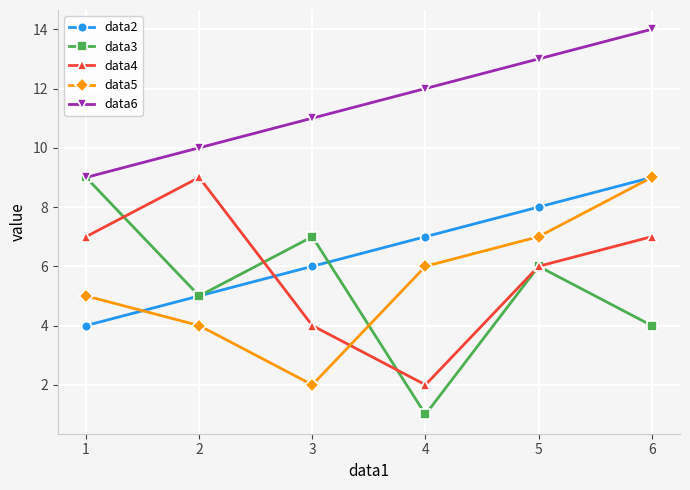

Reading right to left, what are all the values shown in this chart?

data2: 9	8	7	6	5	4
data3: 4	6	1	7	5	9
data4: 7	6	2	4	9	7
data5: 9	7	6	2	4	5
data6: 14	13	12	11	10	9